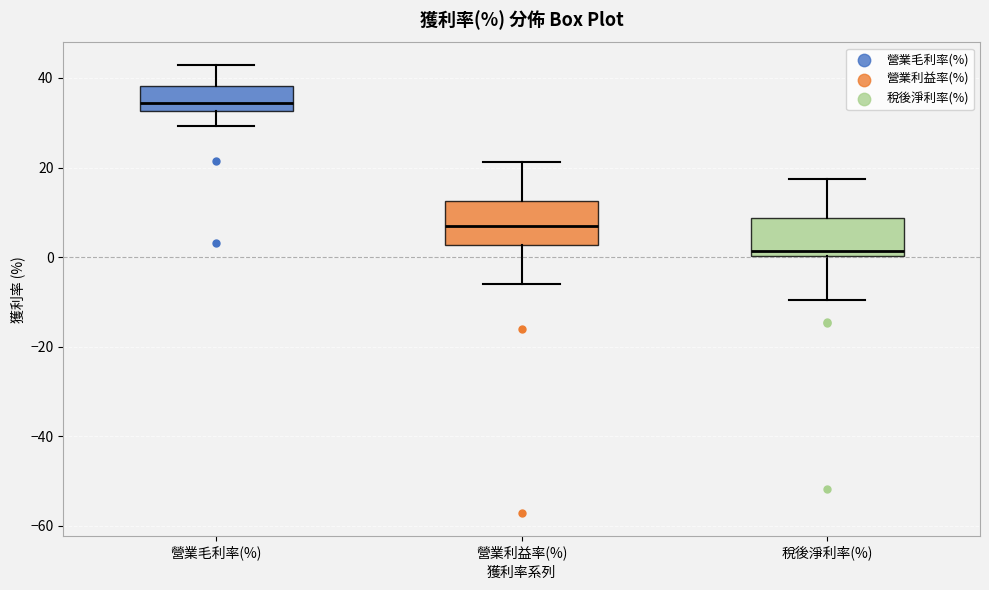

Reading left to right, transcribe this box plot: for each box, give where its median line is, the range the box spans, and where its two whiskers end, as read against the y-axis. The values are not printed on the chart, so give them approximately, as read against the axis.

營業毛利率(%): median 34, box 32 to 38, whiskers 30 to 42
營業利益率(%): median 8, box 2 to 12, whiskers -6 to 22
稅後淨利率(%): median 2, box 0 to 8, whiskers -10 to 18